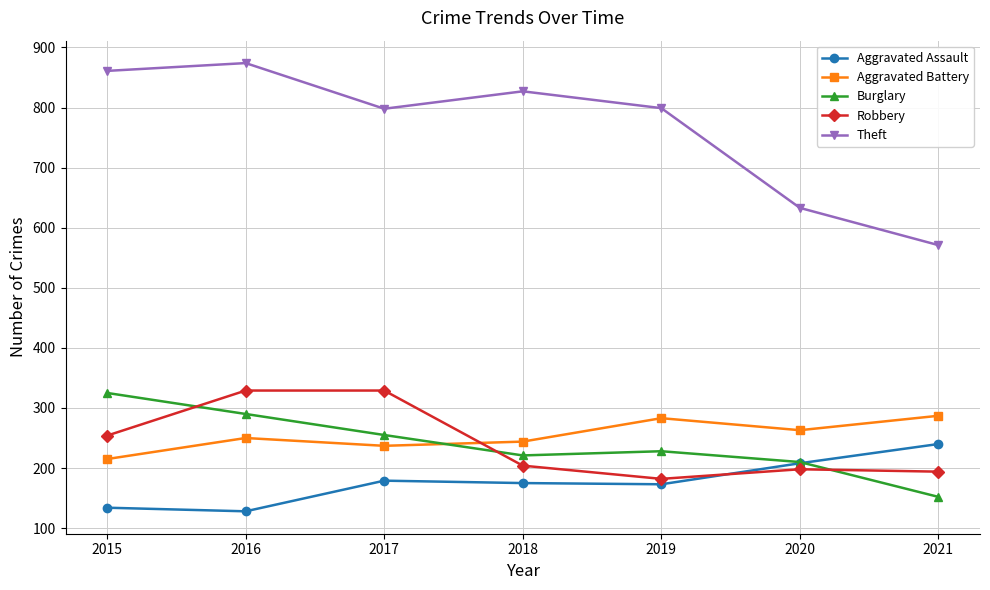

At which category does the chart reach its peak across all series?

2016